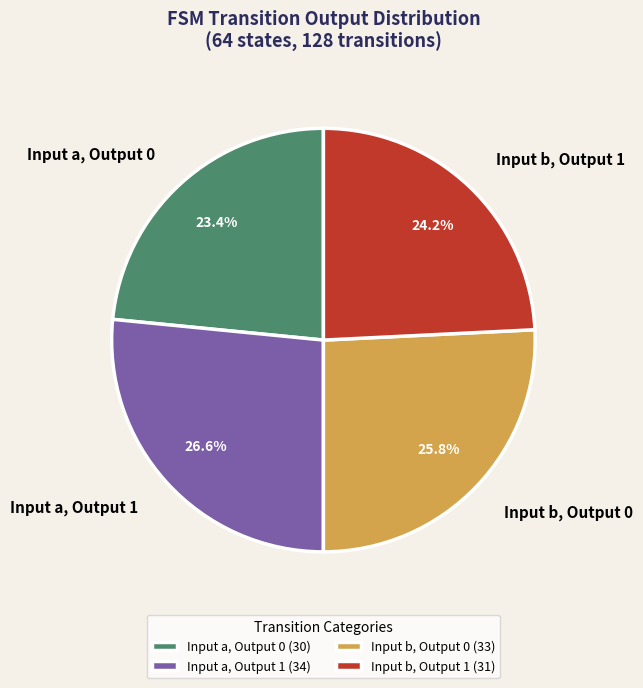

Which category has the smallest portion of the pie?

Input a, Output 0